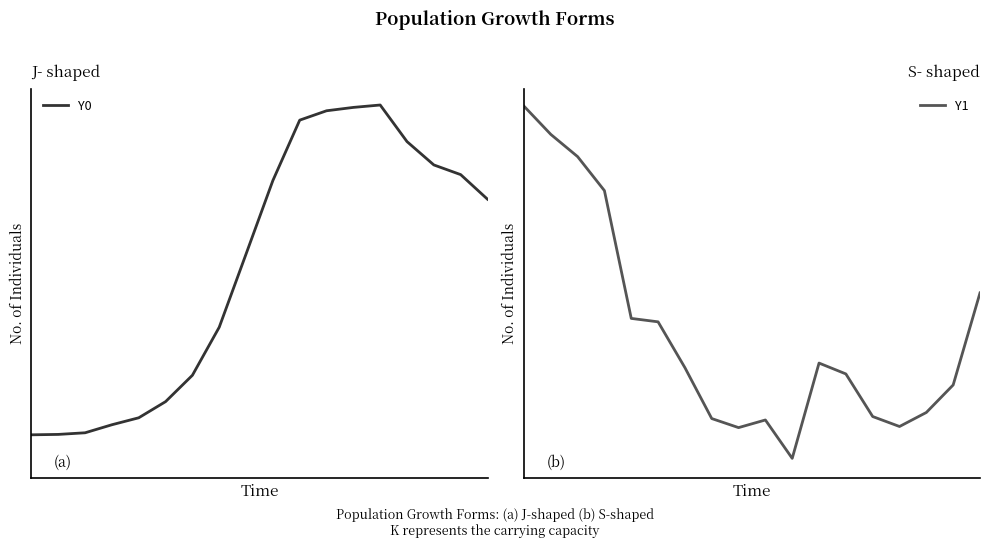

What are all the series names shown in the legend?

Y0, Y1